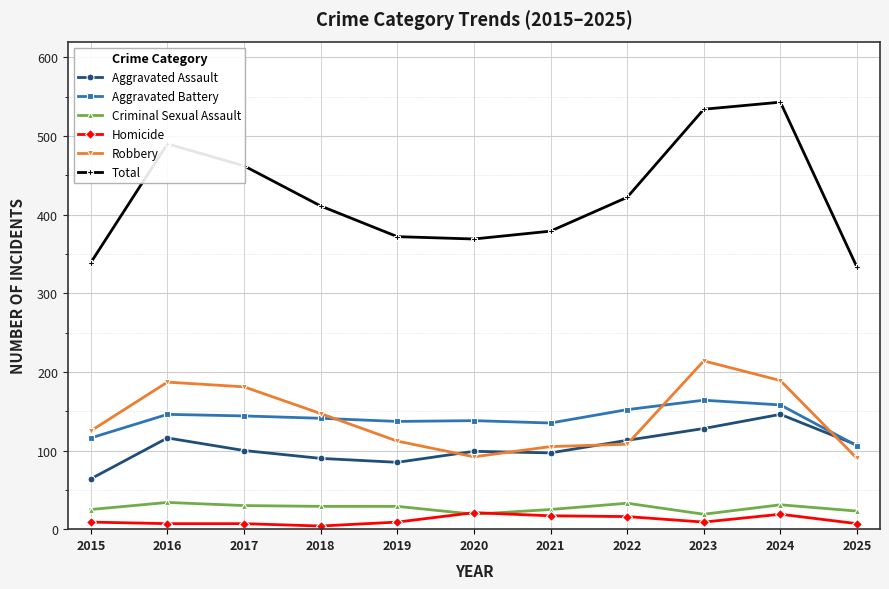

What is the sum of all Aggravated Battery values?

1537